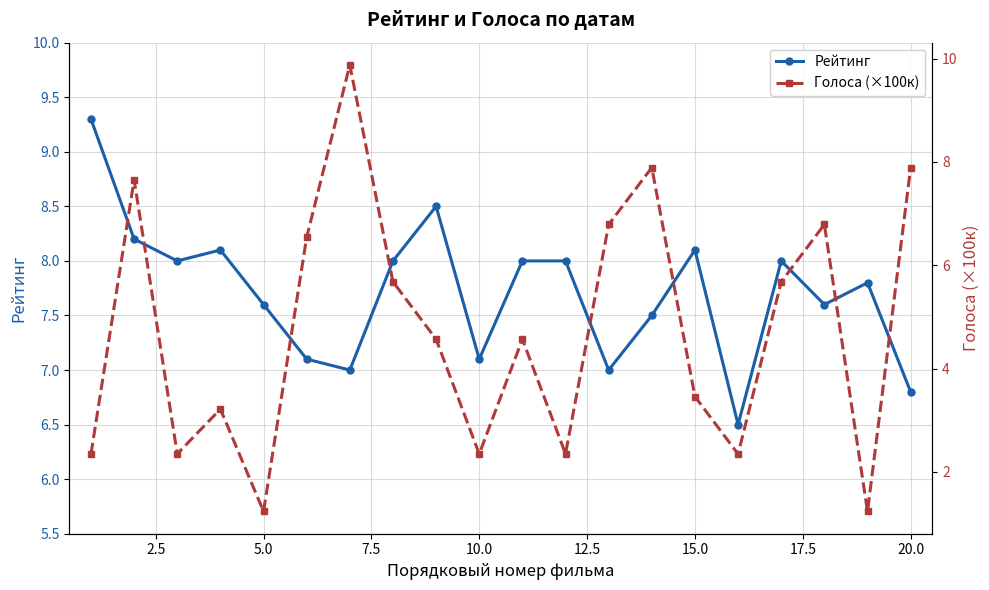

True or false: Рейтинг has a value of 8.1 at 15.0.

True